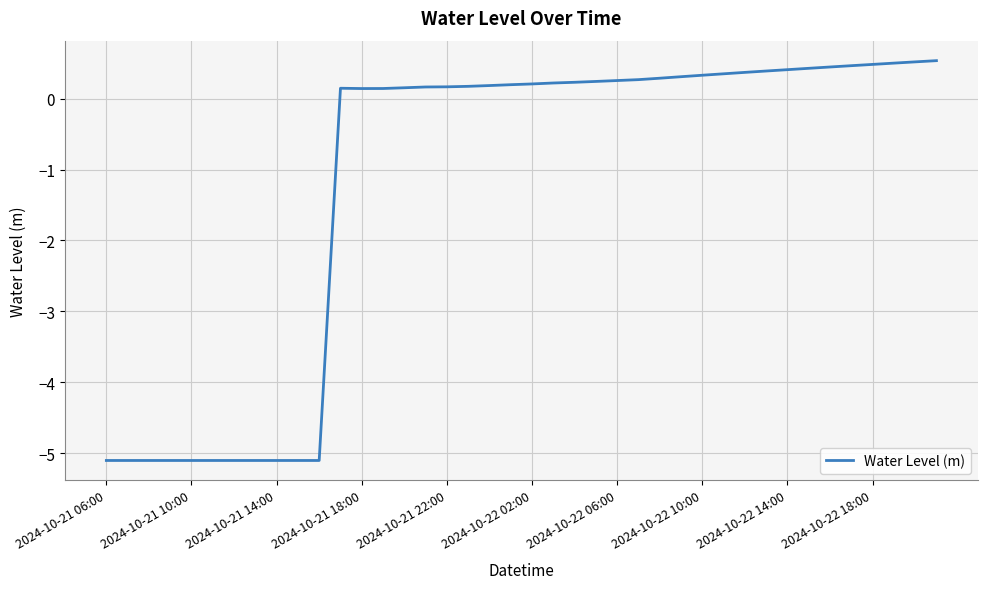

What is the difference between the maximum and minimum values?

5.6